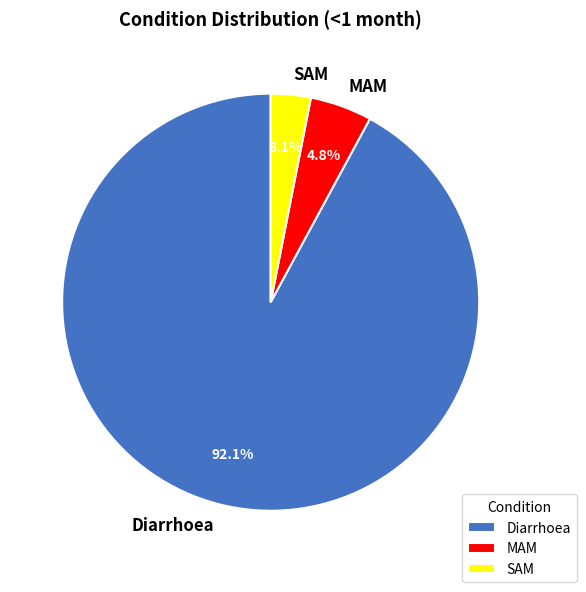

To the nearest percent, what is the difference between the largest and smallest slice percentages?

89%